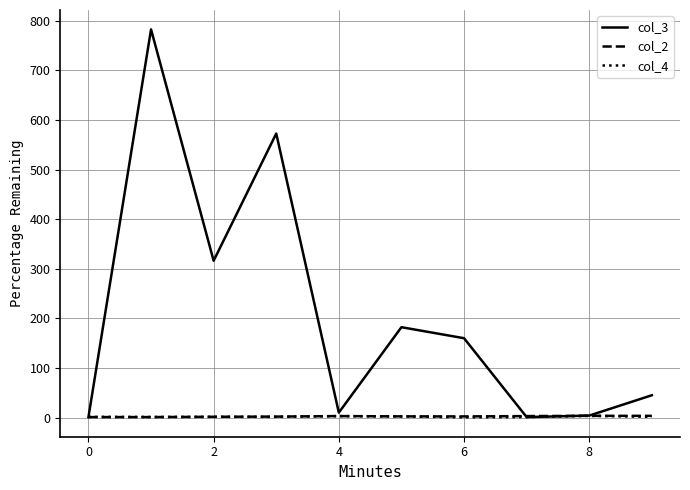

What is the maximum value shown in the chart?

782.6